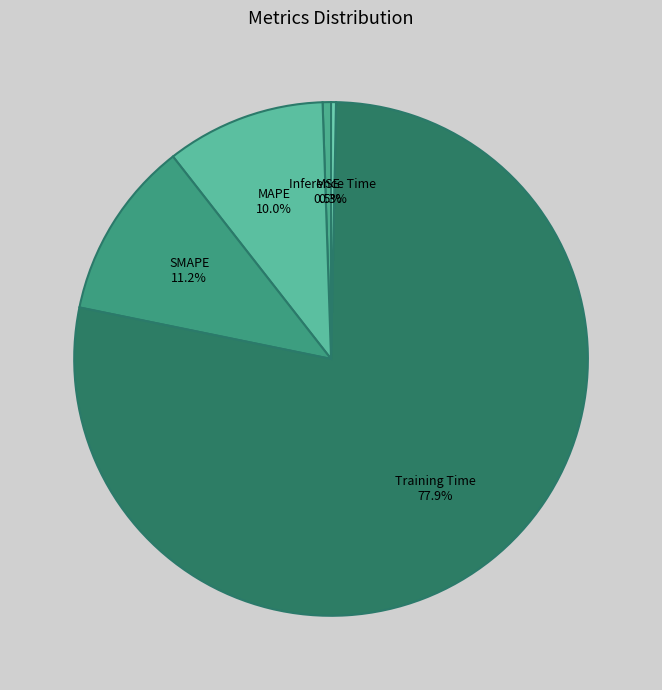

Is it true that SMAPE is 1% of the pie?

False